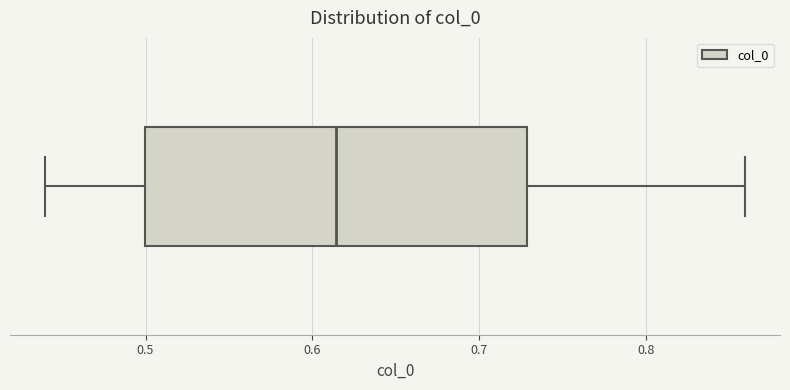

Read this box plot against the x-axis: the position of the median line, the range covered by the box, and the ends of both whiskers. The values are not printed on the chart, so give them approximately, as read against the axis.

median 0.61, box 0.50 to 0.73, whiskers 0.44 to 0.86